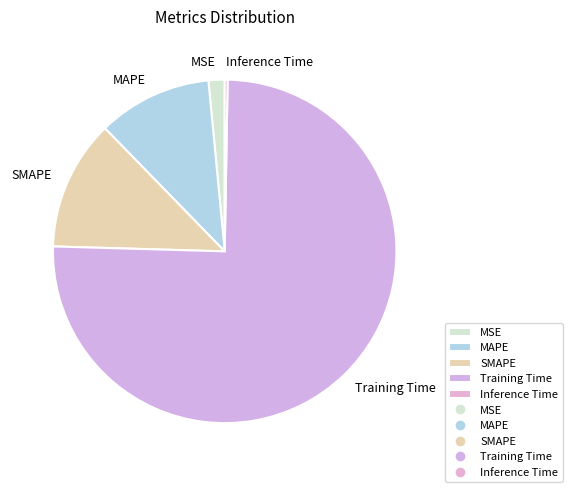

What is the largest slice in the pie chart?

Training Time